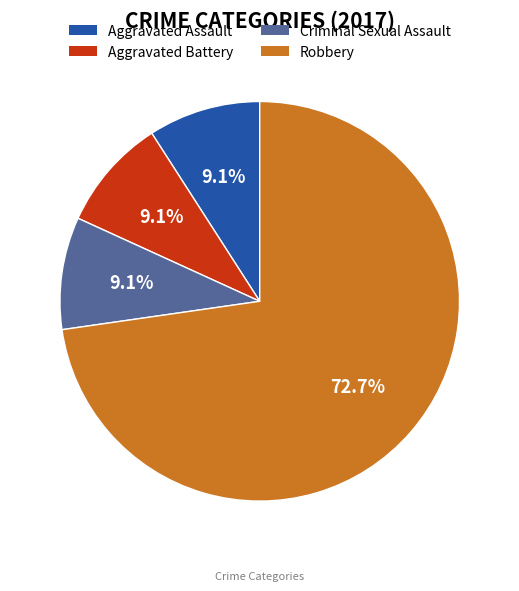

Is it true that Aggravated Assault is 14% of the pie?

False